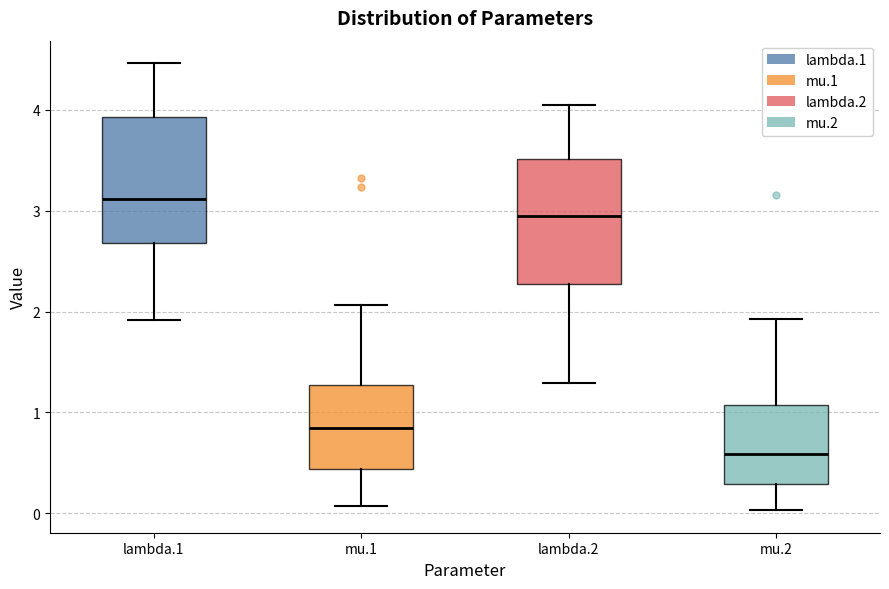

Reading left to right, read every box against the y-axis: the position of its median line, the range the box covers, and the ends of its whiskers. The values are not printed on the chart, so give them approximately, as read against the axis.

lambda.1: median 3.1, box 2.7 to 3.9, whiskers 1.9 to 4.5
mu.1: median 0.8, box 0.4 to 1.3, whiskers 0.1 to 2.1
lambda.2: median 3.0, box 2.3 to 3.5, whiskers 1.3 to 4.0
mu.2: median 0.6, box 0.3 to 1.1, whiskers 0.0 to 1.9